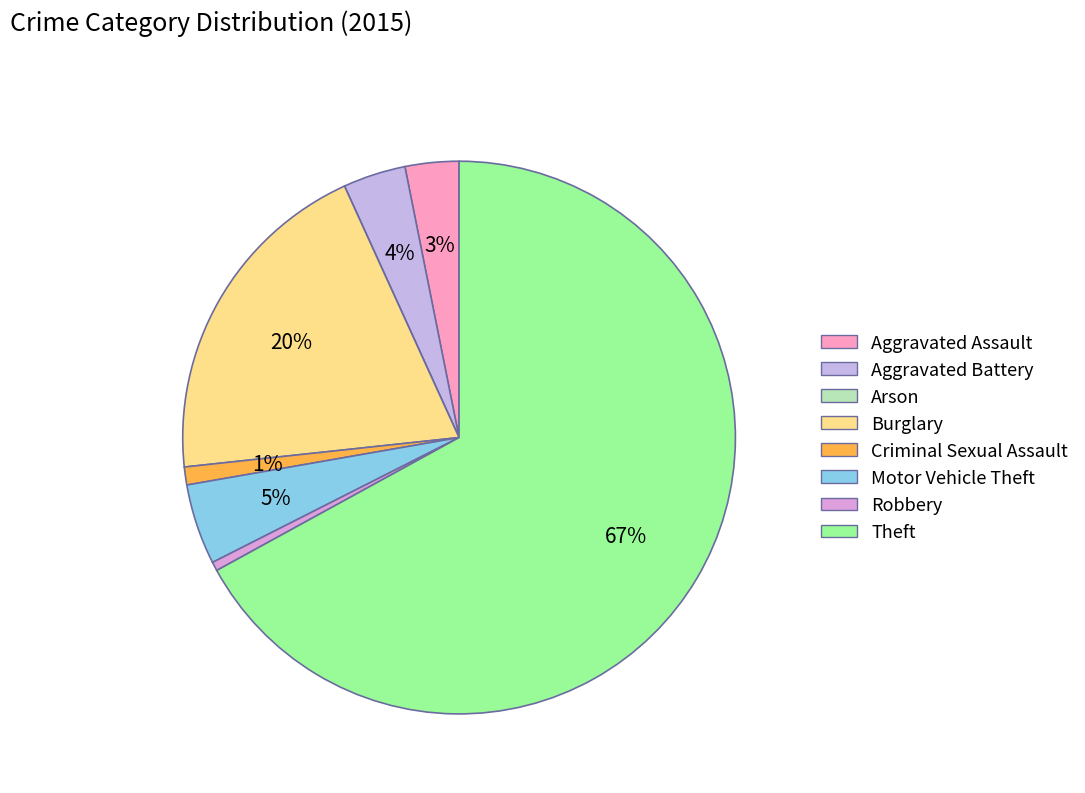

The Criminal Sexual Assault slice represents 1% of the pie. True or false?

True